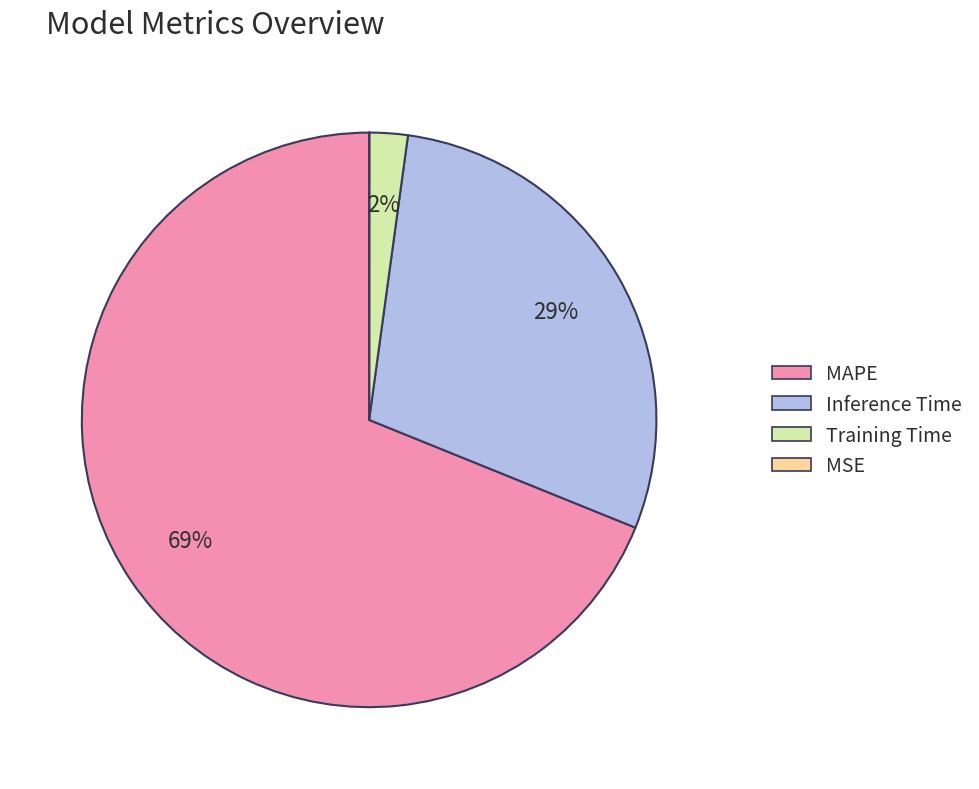

The Inference Time slice represents 29% of the pie. True or false?

True